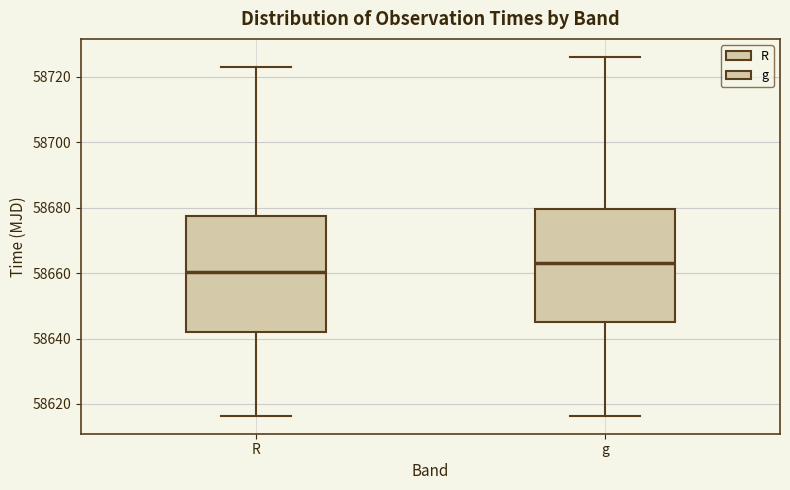

Where does the lower whisker of the box for g end on the y-axis? The values are not printed on the chart, so give them approximately, as read against the axis.

58616